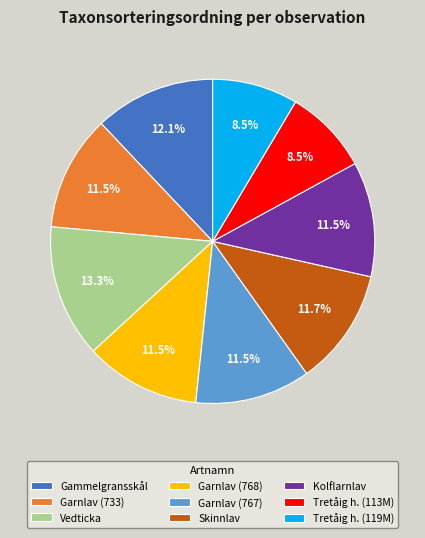

Combined, do Tretåig h. (113M) and Garnlav (733) account for over 50%?

No